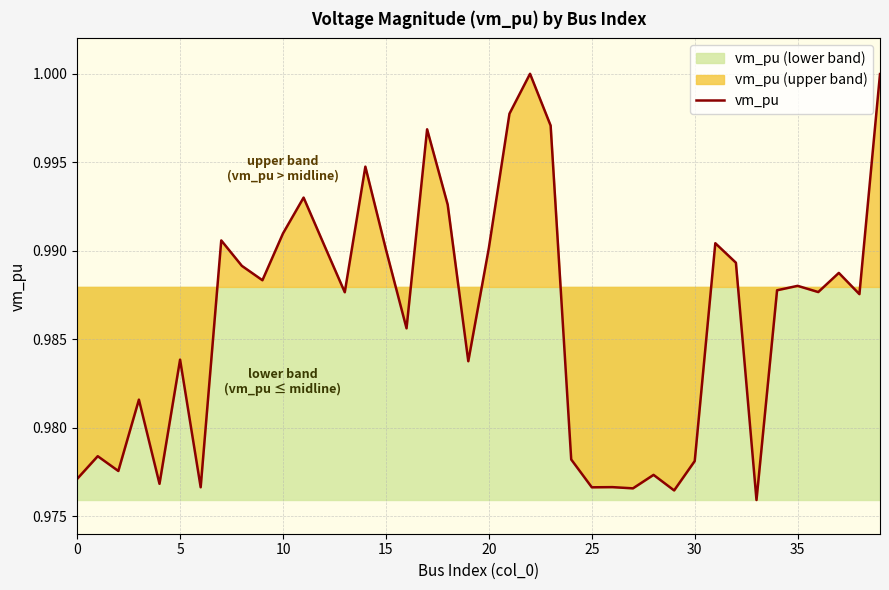

What is the greatest value displayed?

1.0